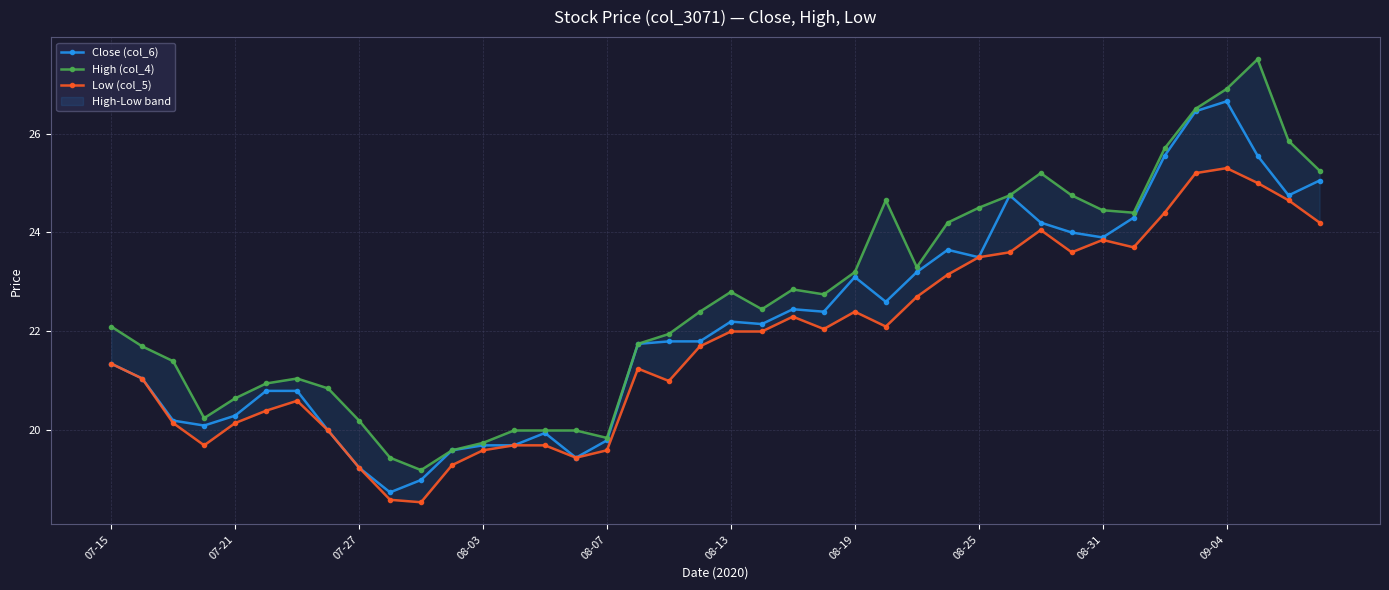

Rank the series by their maximum value, from lowest to highest.

Low (col_5), Close (col_6), High (col_4)